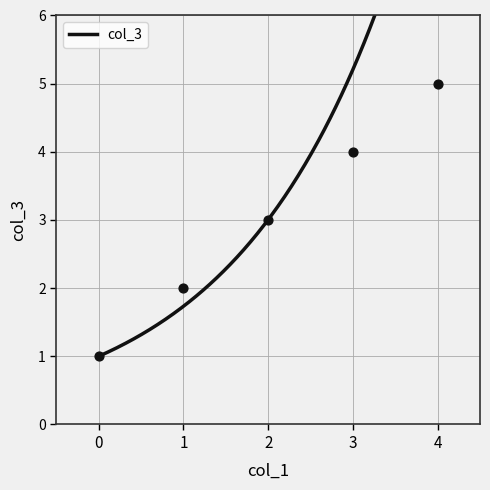

What is the ratio of the value at 4 to the value at 0?

5.0